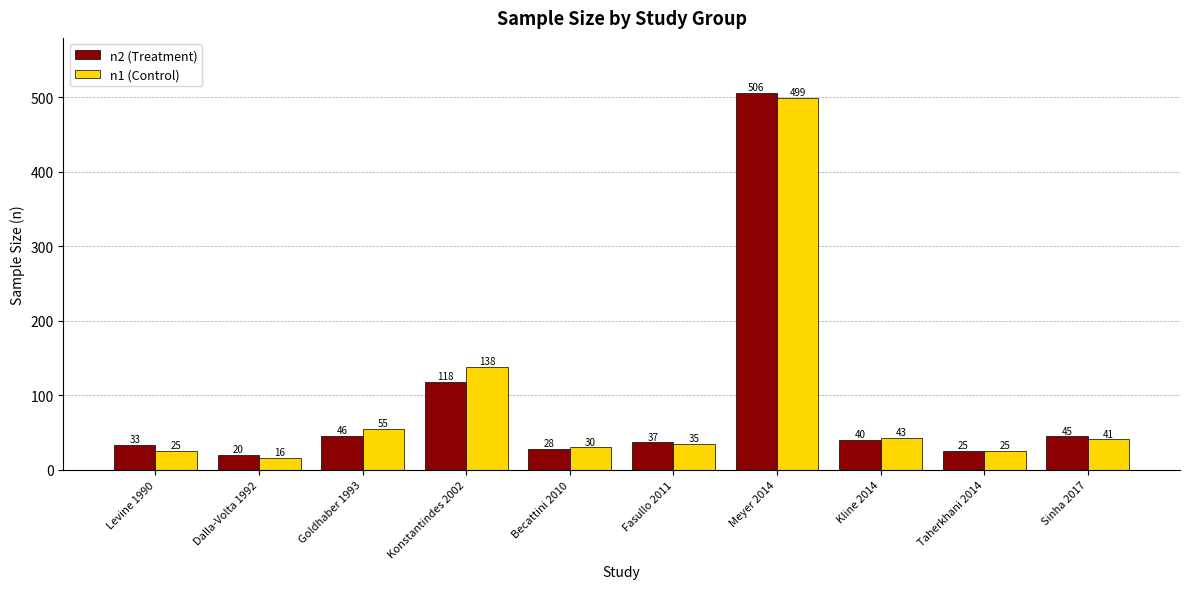

Does the chart contain stacked bars?

No